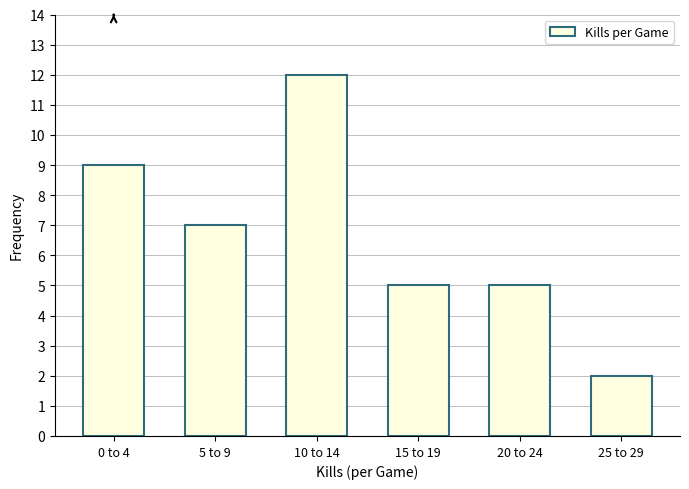

Reading left to right, list all the values displayed in this chart.

0 to 4=9	5 to 9=7	10 to 14=12	15 to 19=5	20 to 24=5	25 to 29=2